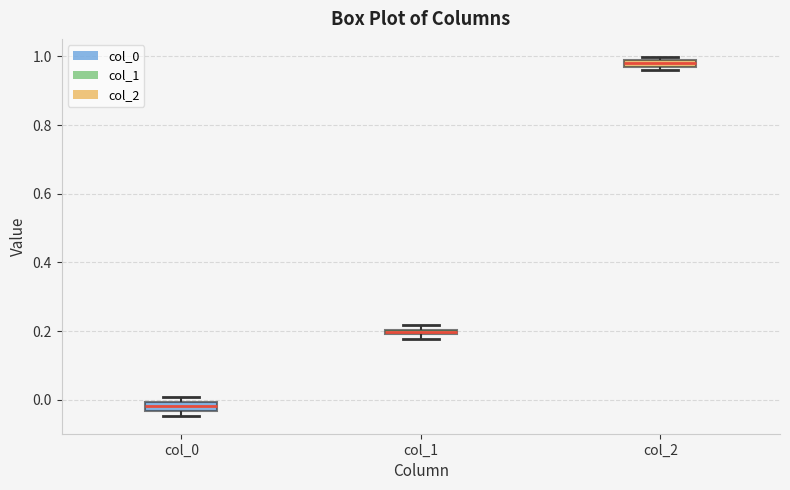

Where is the upper edge of the box for col_1 on the y-axis? The values are not printed on the chart, so give them approximately, as read against the axis.

0.20